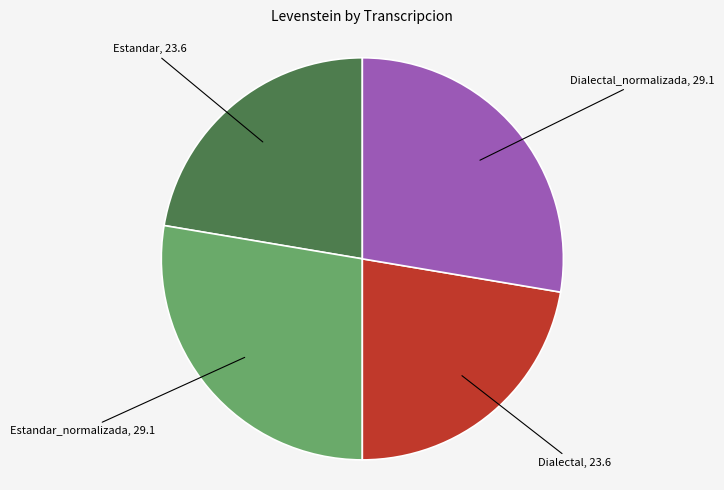

Is there a majority slice in this chart?

No